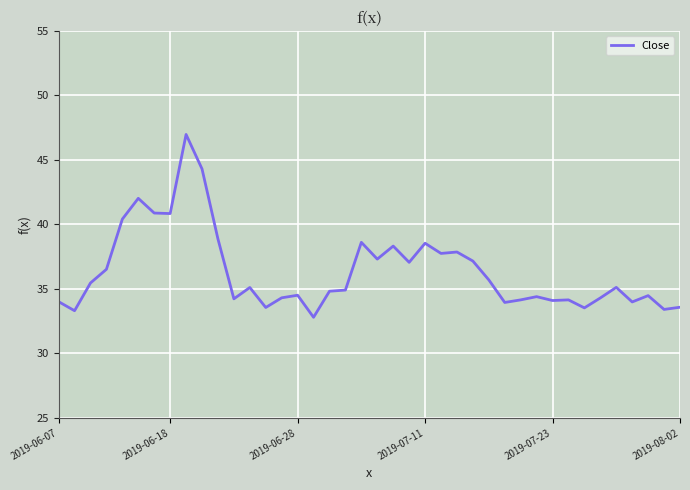

What is the smallest value displayed?

32.8